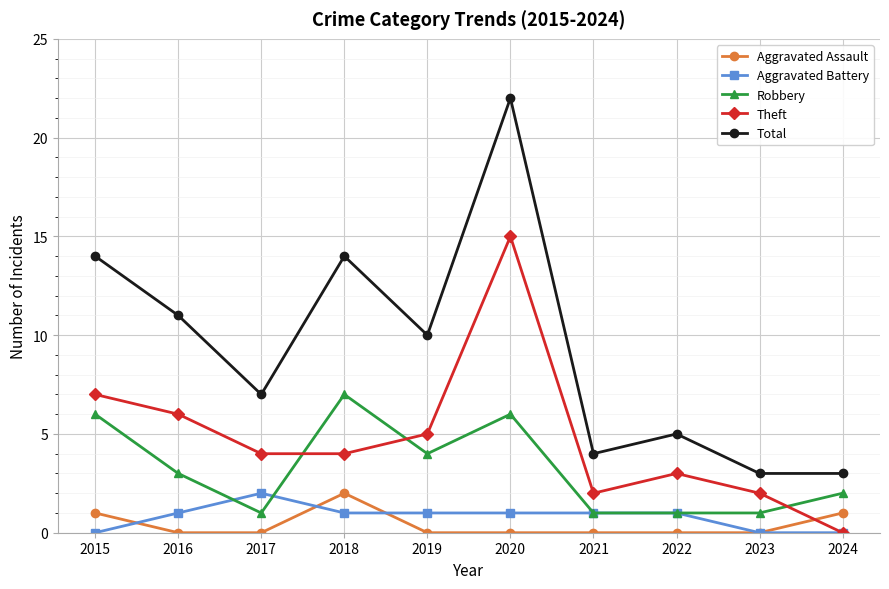

Reading right to left, list all the values displayed in this chart.

Aggravated Assault: 1	0	0	0	0	0	2	0	0	1
Aggravated Battery: 0	0	1	1	1	1	1	2	1	0
Robbery: 2	1	1	1	6	4	7	1	3	6
Theft: 0	2	3	2	15	5	4	4	6	7
Total: 3	3	5	4	22	10	14	7	11	14